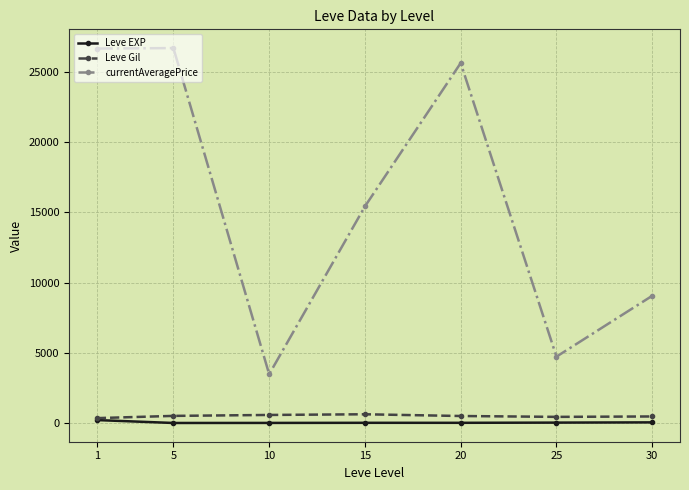

Which series has the largest range (max minus min)?

currentAveragePrice